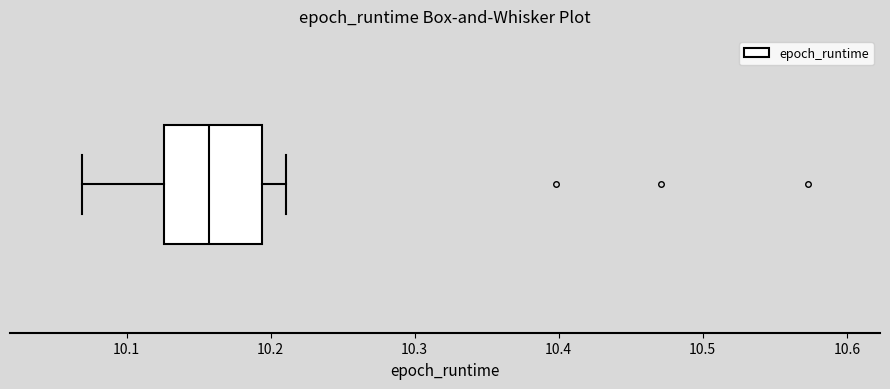

Where is the right edge of the box on the x-axis? The values are not printed on the chart, so give them approximately, as read against the axis.

10.19